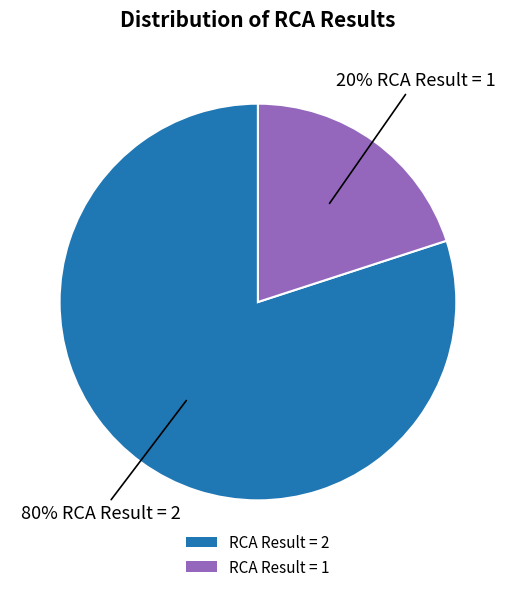

To the nearest percent, what is the average slice percentage?

50%